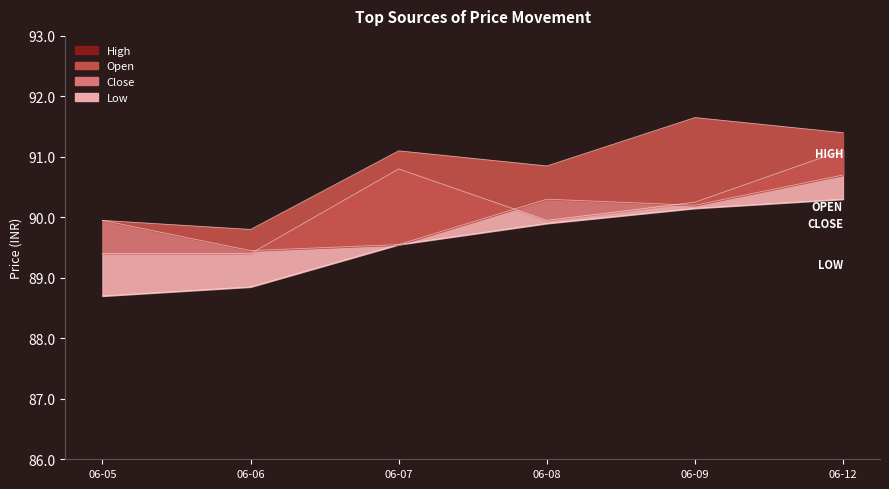

What is the smallest value displayed?

88.7